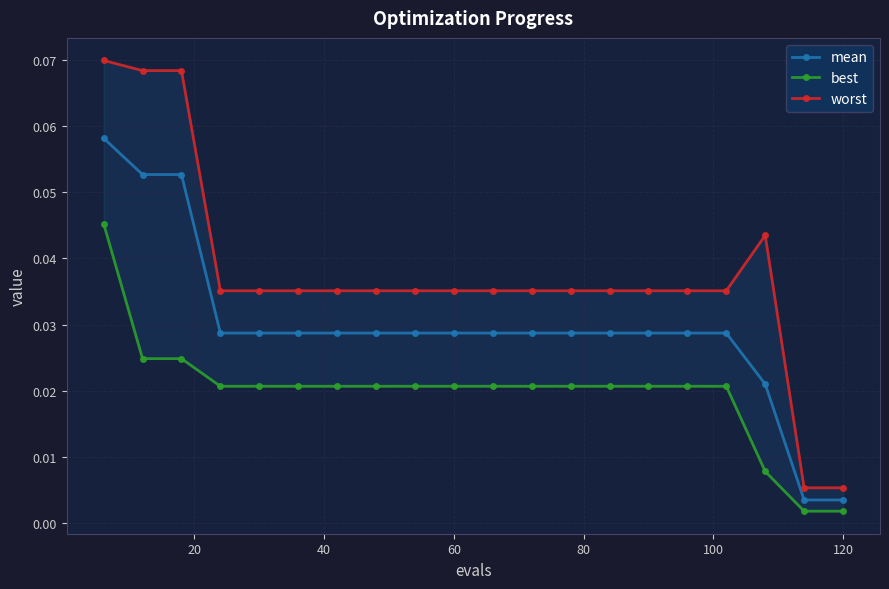

Reading left to right, transcribe all the data shown in this chart.

mean: 0.1	0.1	0.1	0.0	0.0	0.0	0.0	0.0	0.0	0.0	0.0	0.0	0.0	0.0	0.0	0.0	0.0	0.0	0.0	0.0
best: 0.0	0.0	0.0	0.0	0.0	0.0	0.0	0.0	0.0	0.0	0.0	0.0	0.0	0.0	0.0	0.0	0.0	0.0	0.0	0.0
worst: 0.1	0.1	0.1	0.0	0.0	0.0	0.0	0.0	0.0	0.0	0.0	0.0	0.0	0.0	0.0	0.0	0.0	0.0	0.0	0.0